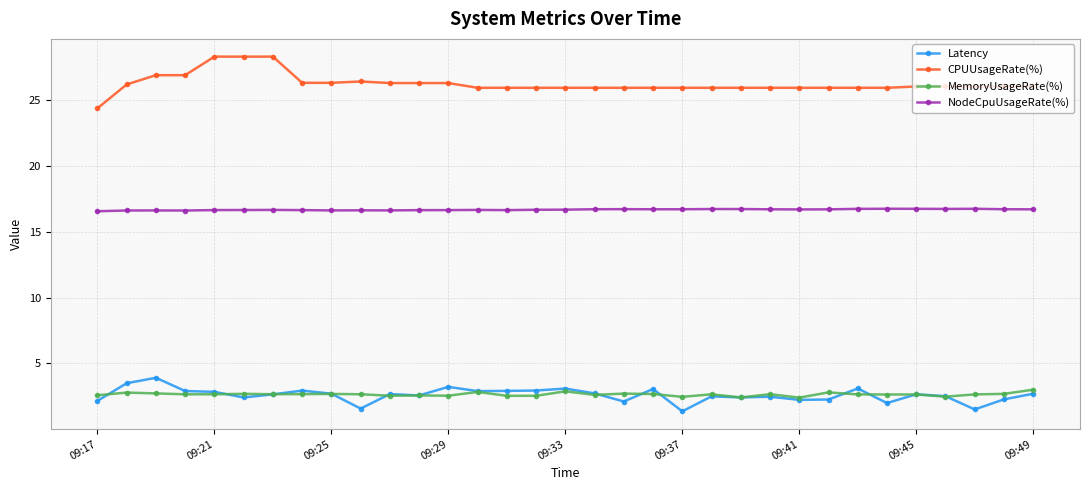

True or false: MemoryUsageRate(%) and CPUUsageRate(%) intersect in this chart.

False